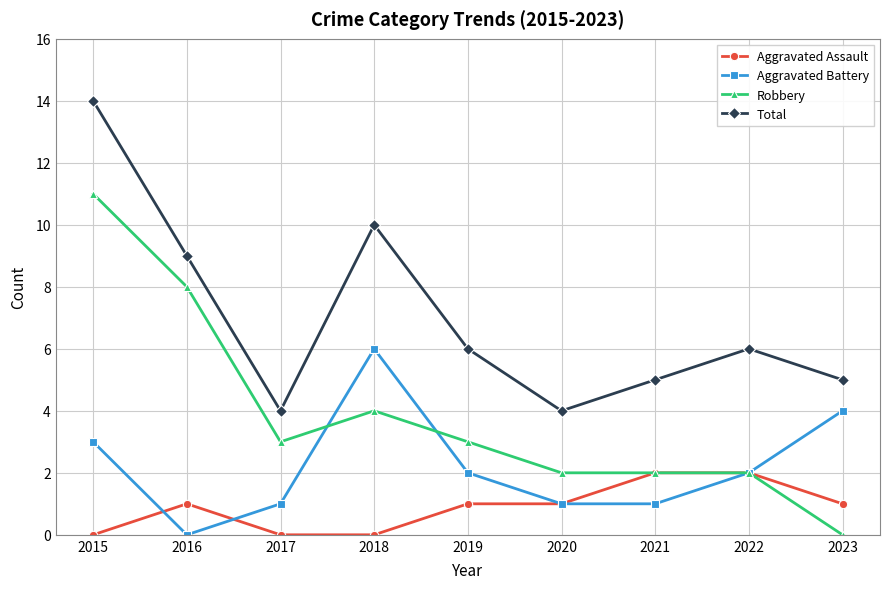

At which category does the chart reach its peak across all series?

2015